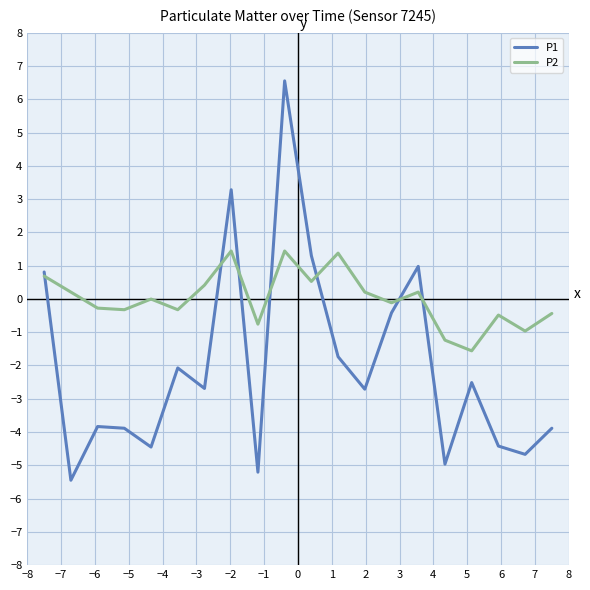

Which series has the largest total across all categories?

P2